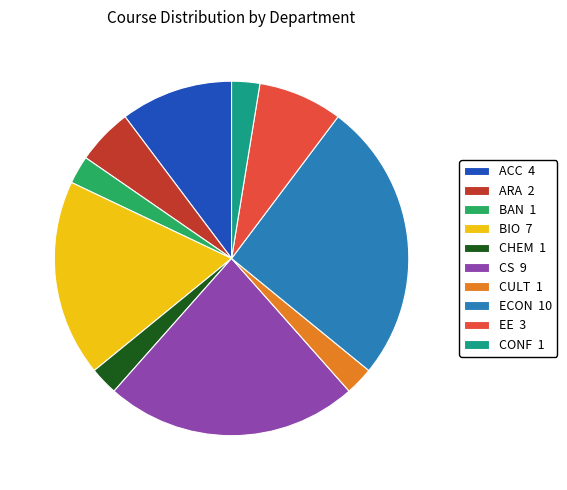

Which has a higher value, CHEM 1 or EE 3?

EE 3